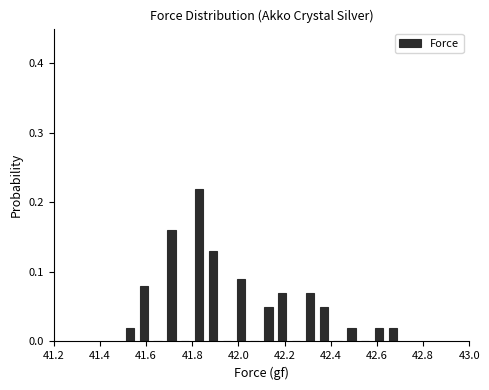

Read against the x-axis, roughly where is the centre of the tallest bar?

41.84